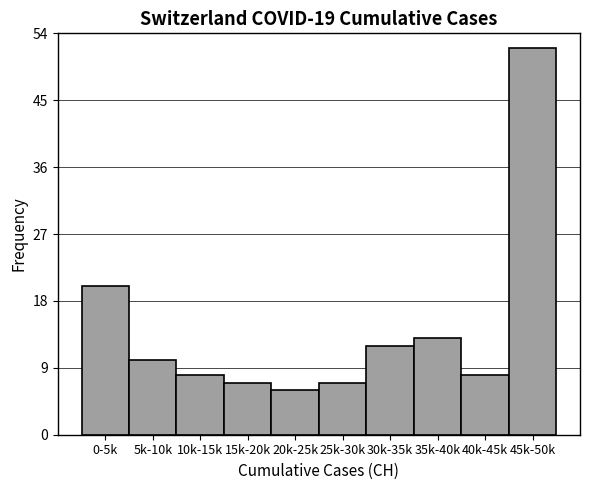

Reading left to right, list all the values displayed in this chart.

0-5k=20	5k-10k=10	10k-15k=8	15k-20k=7	20k-25k=6	25k-30k=7	30k-35k=12	35k-40k=13	40k-45k=8	45k-50k=52